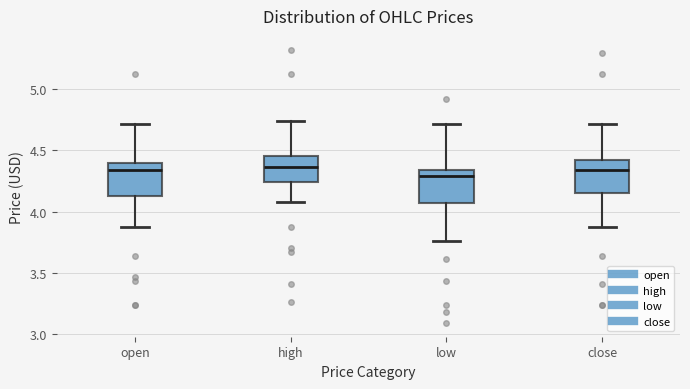

Reading left to right, transcribe this box plot: for each box, give where its median line is, the range the box spans, and where its two whiskers end, as read against the y-axis. The values are not printed on the chart, so give them approximately, as read against the axis.

open: median 4.35, box 4.15 to 4.40, whiskers 3.85 to 4.70
high: median 4.35, box 4.25 to 4.45, whiskers 4.10 to 4.75
low: median 4.30, box 4.05 to 4.35, whiskers 3.75 to 4.70
close: median 4.35, box 4.15 to 4.40, whiskers 3.85 to 4.70